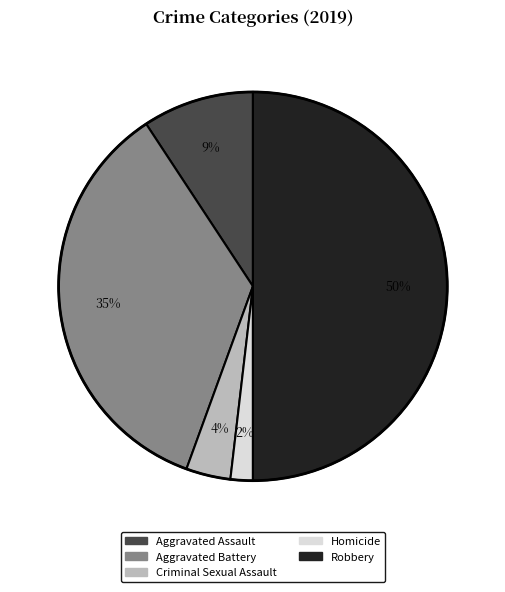

The Criminal Sexual Assault slice represents 4% of the pie. True or false?

True